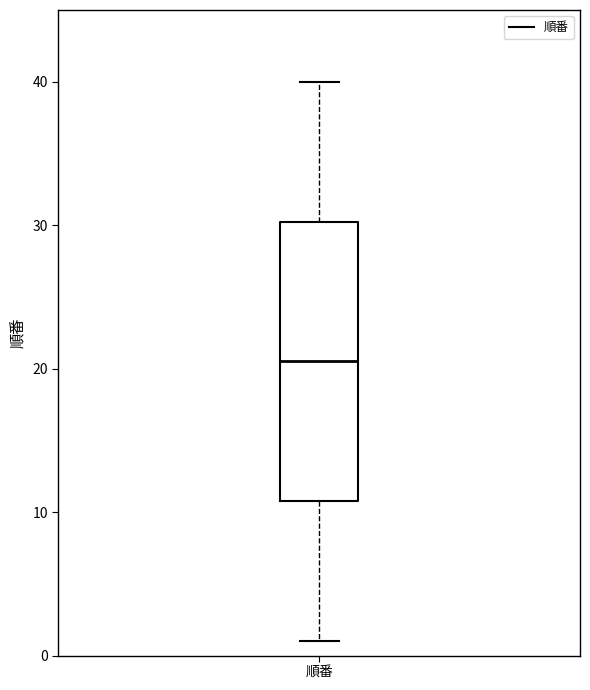

Read this box plot against the y-axis: the position of the median line, the range covered by the box, and the ends of both whiskers. The values are not printed on the chart, so give them approximately, as read against the axis.

median 21, box 11 to 30, whiskers 1 to 40